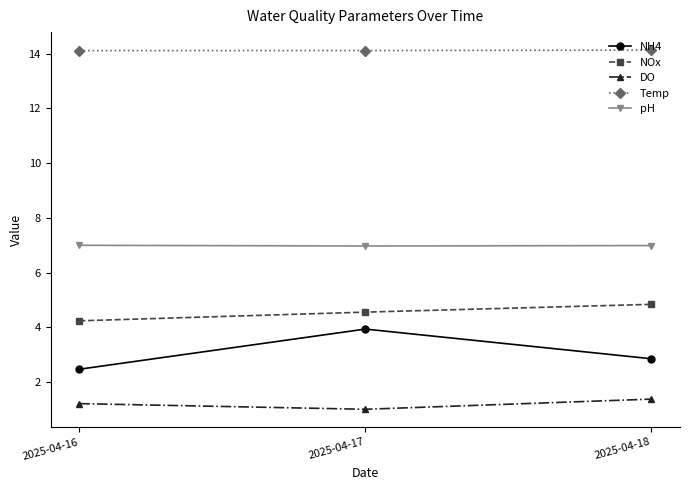

What is the difference between the highest and lowest values at 2025-04-18?

12.8